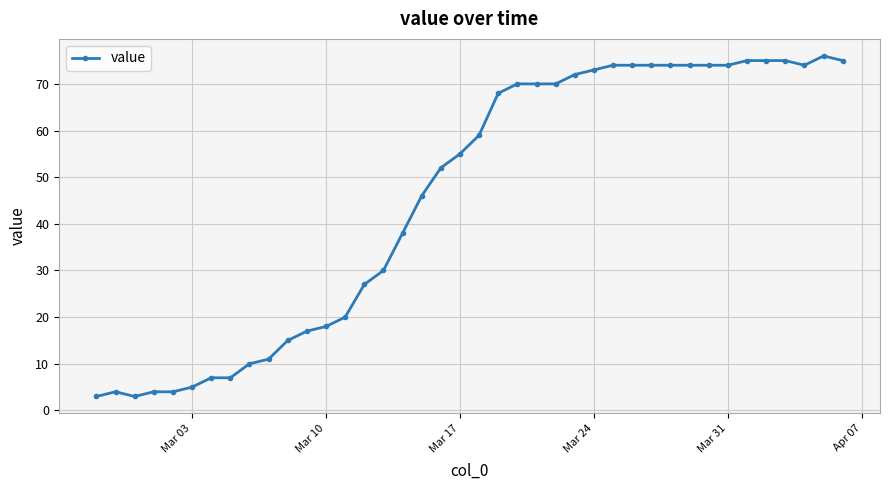

What is the value of the 37th point from the left?

75